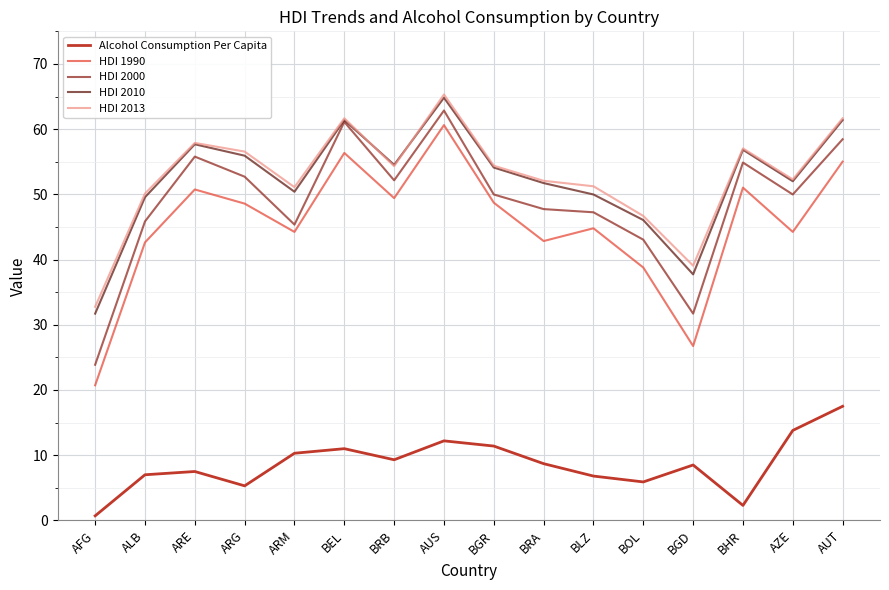

What is the smallest value displayed?

0.7